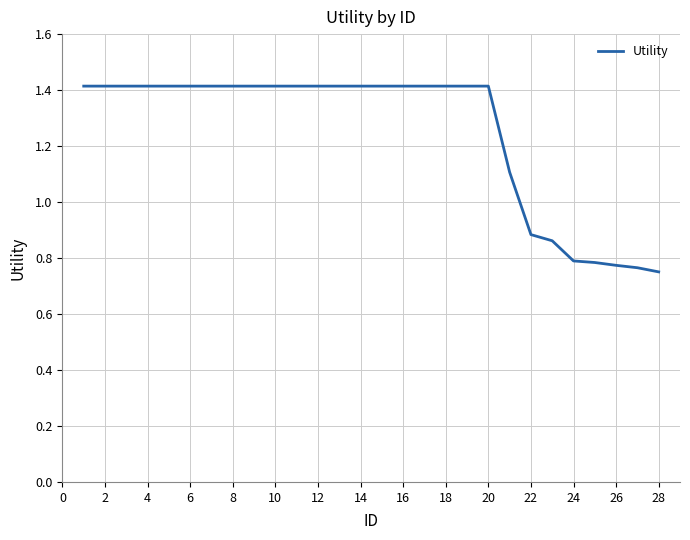

What is the maximum value shown in the chart?

1.4